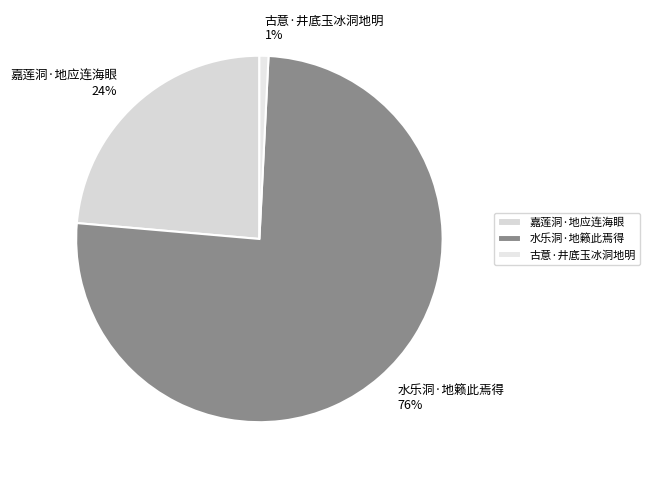

Is 古意·井底玉冰洞地明 the majority of the pie?

No